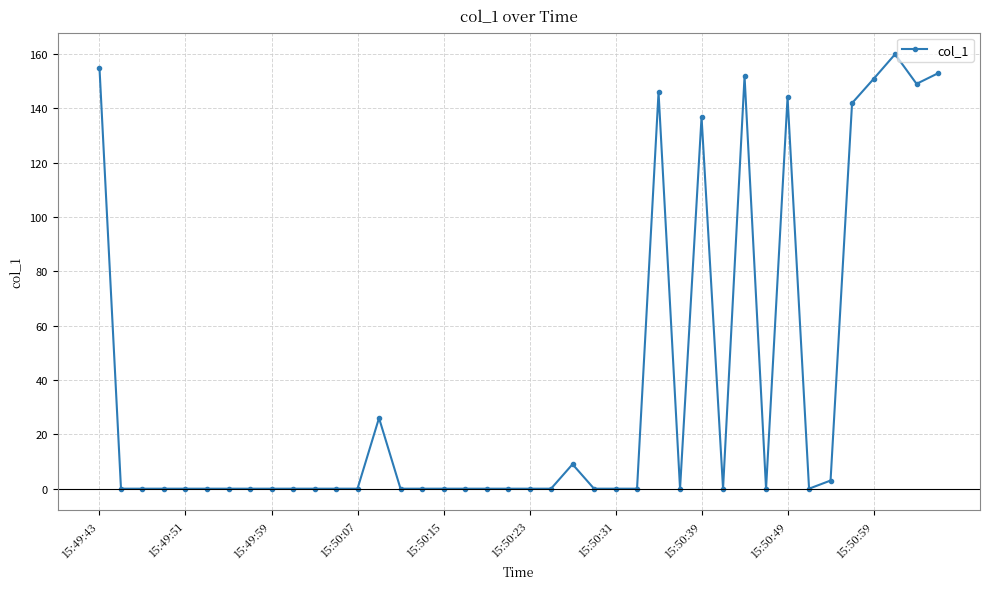

What is the maximum value shown in the chart?

159.9